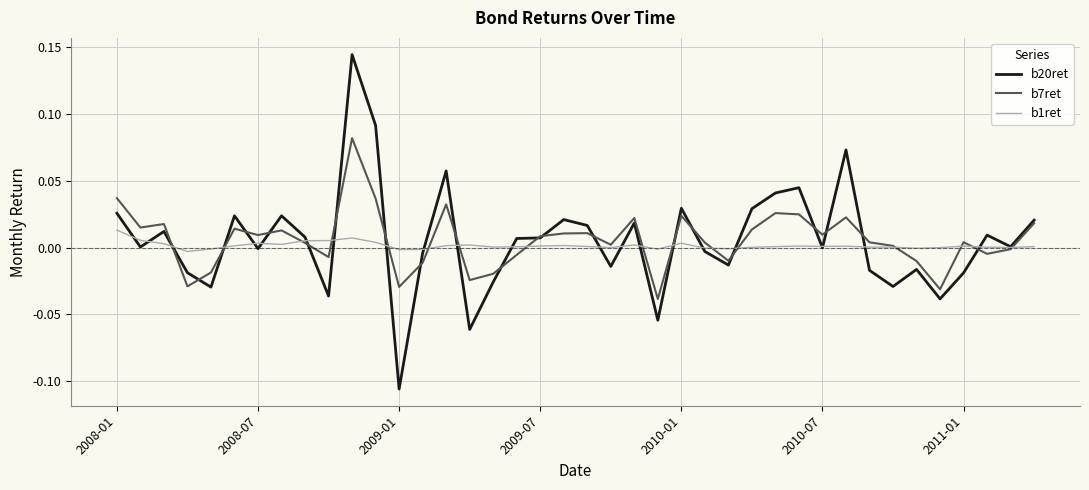

Rank the series by their maximum value, from highest to lowest.

b20ret, b7ret, b1ret